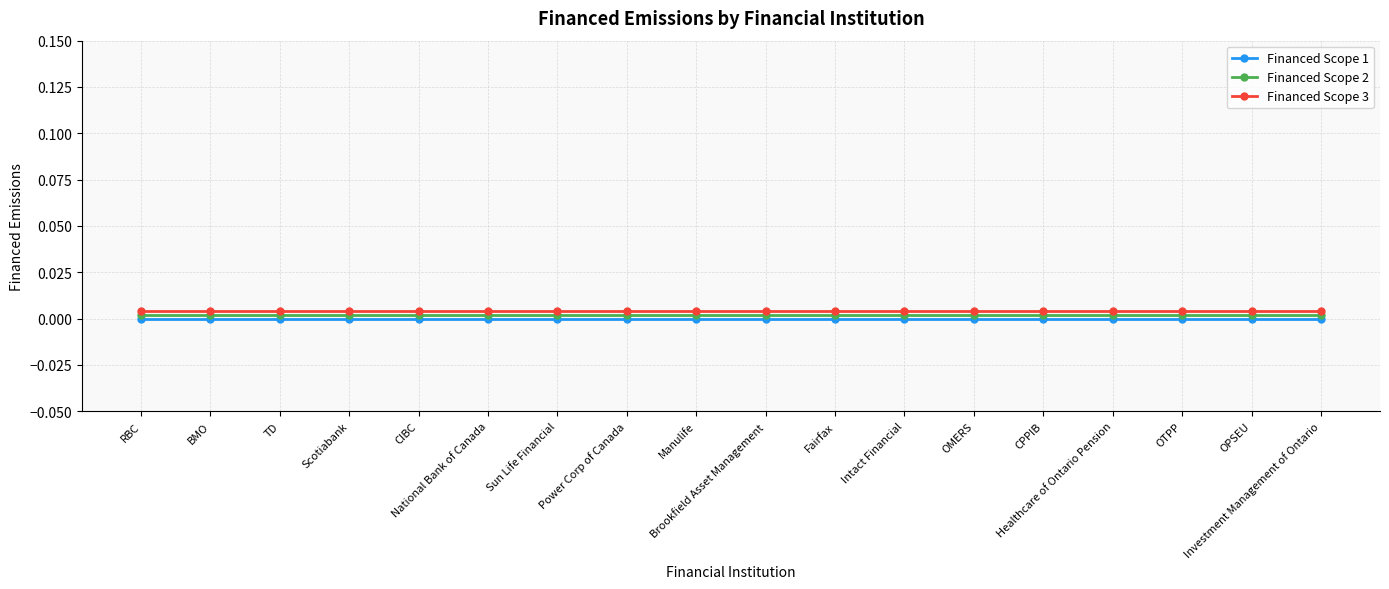

True or false: Financed Scope 1 and Financed Scope 2 intersect in this chart.

False